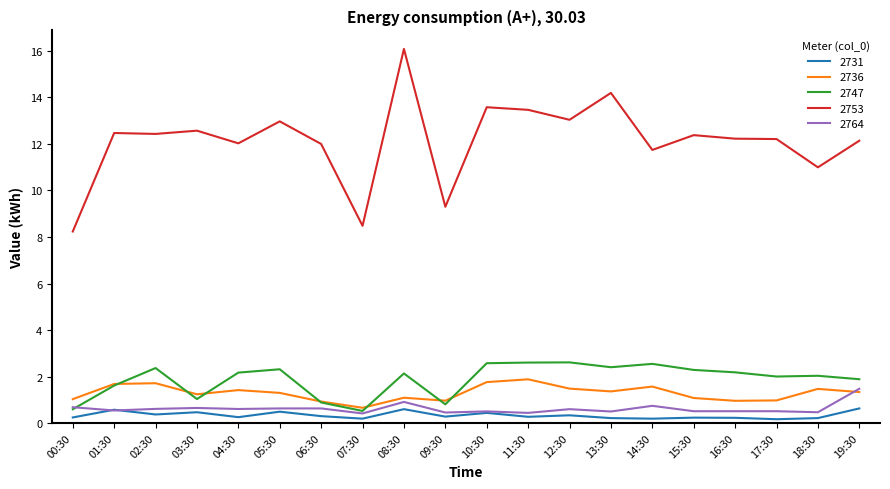

What are all the series names shown in the legend?

2731, 2736, 2747, 2753, 2764